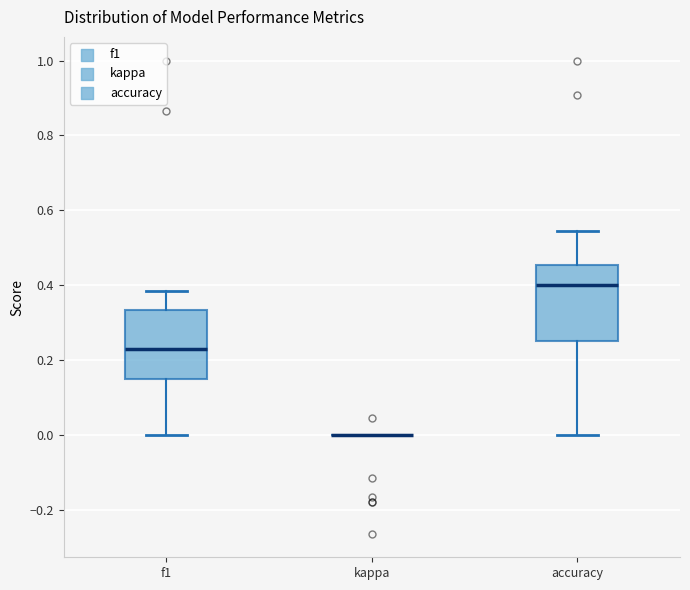

Reading left to right, read every box against the y-axis: the position of its median line, the range the box covers, and the ends of its whiskers. The values are not printed on the chart, so give them approximately, as read against the axis.

f1: median 0.22, box 0.16 to 0.34, whiskers 0.00 to 0.38
kappa: box collapsed to a line at 0.00, whiskers 0.00 to 0.00
accuracy: median 0.40, box 0.26 to 0.46, whiskers 0.00 to 0.54